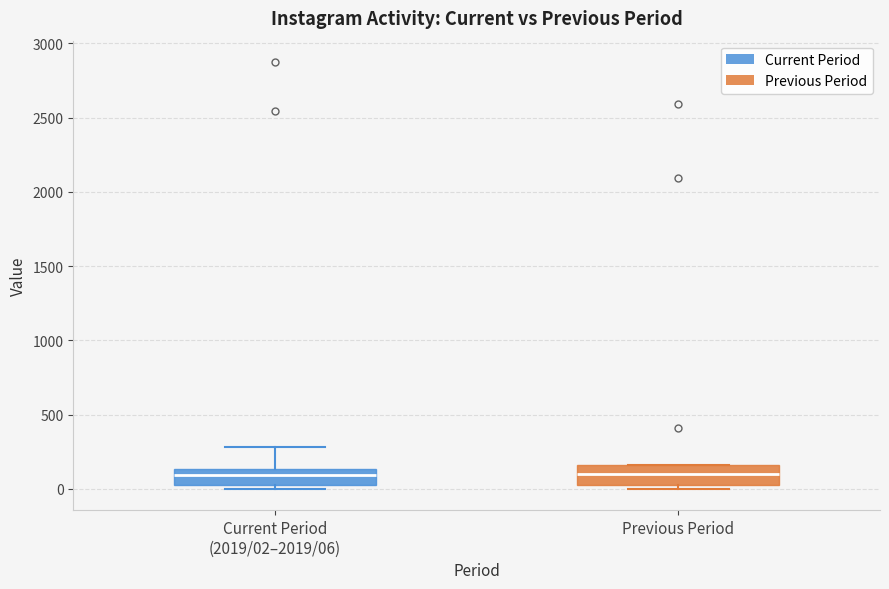

Reading left to right, read every box against the y-axis: the position of its median line, the range the box covers, and the ends of its whiskers. The values are not printed on the chart, so give them approximately, as read against the axis.

Current Period (2019/02–2019/06): median 100, box 50 to 150, whiskers 0 to 300
Previous Period: median 100, box 50 to 150, whiskers 0 to 150